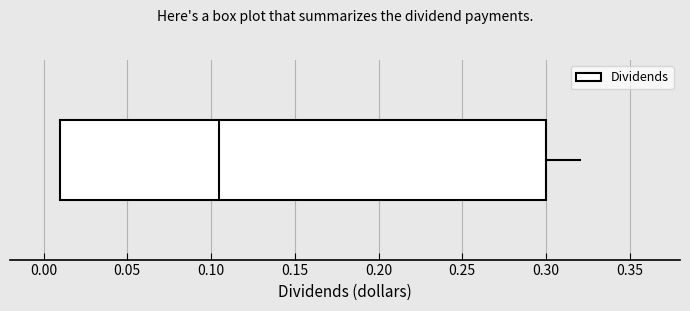

Transcribe this box plot: give where the median line is, the range the box spans, and where the two whiskers end, as read against the x-axis. The values are not printed on the chart, so give them approximately, as read against the axis.

median 0.105, box 0.010 to 0.300, whiskers 0.010 to 0.320